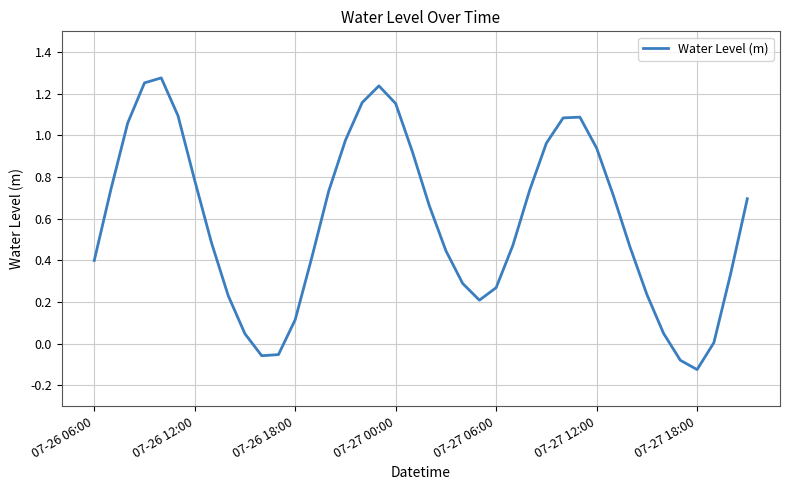

What is the difference between the maximum and minimum values?

1.4